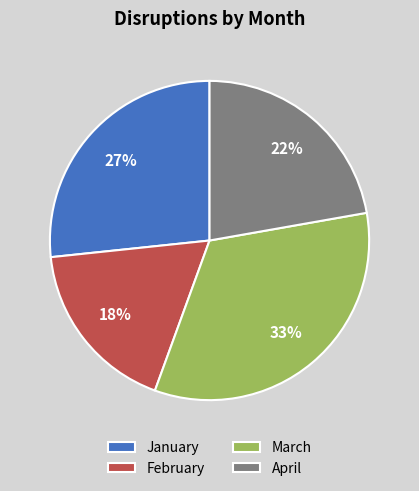

Between February and January, which is larger?

January